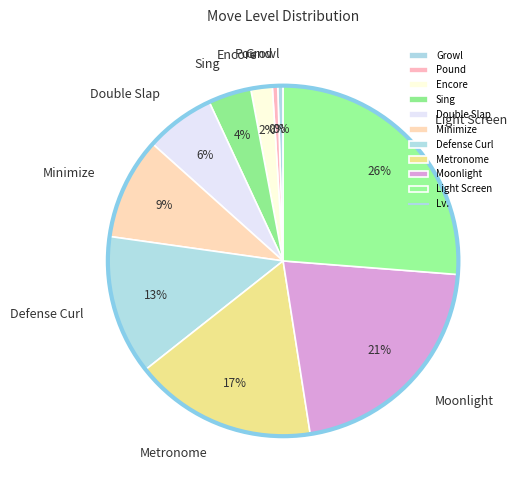

Which has a higher value, Pound or Minimize?

Minimize